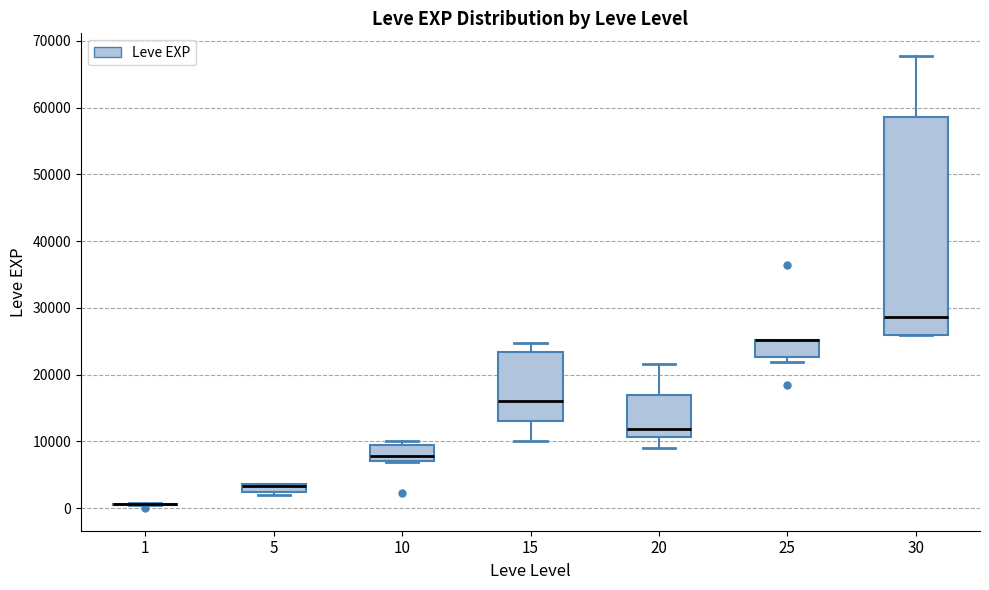

Which box is the tallest, from its lower edge to its upper edge?

30